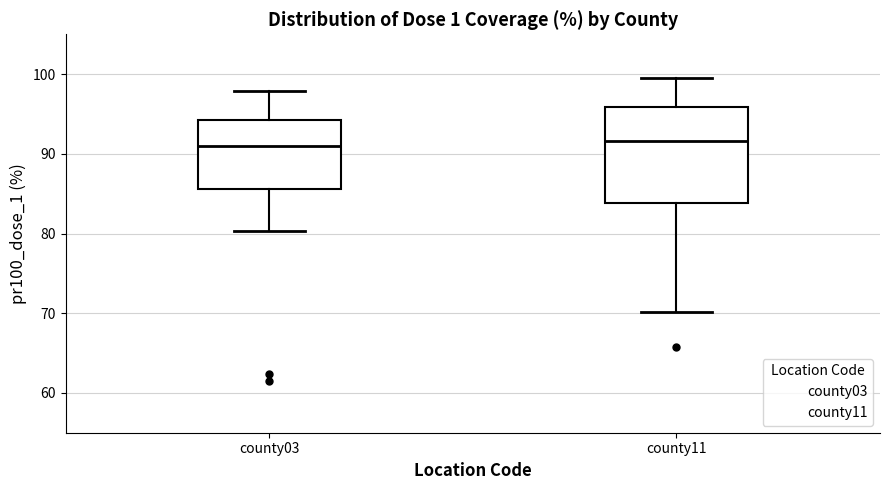

Reading left to right, transcribe this box plot: for each box, give where its median line is, the range the box spans, and where its two whiskers end, as read against the y-axis. The values are not printed on the chart, so give them approximately, as read against the axis.

county03: median 91, box 86 to 94, whiskers 80 to 98
county11: median 92, box 84 to 96, whiskers 70 to 100